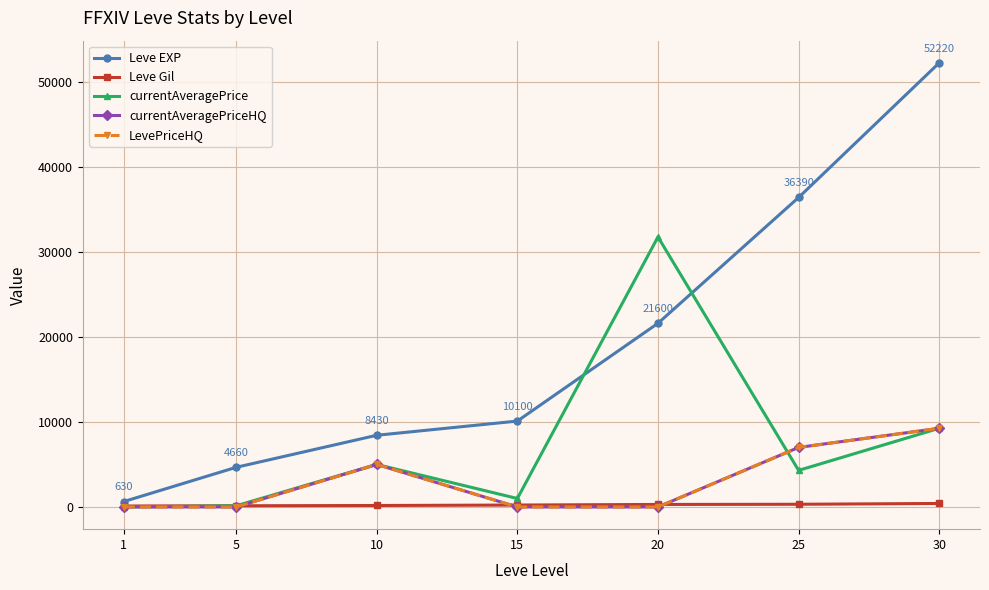

How many data points in currentAveragePrice are above 4302?

3